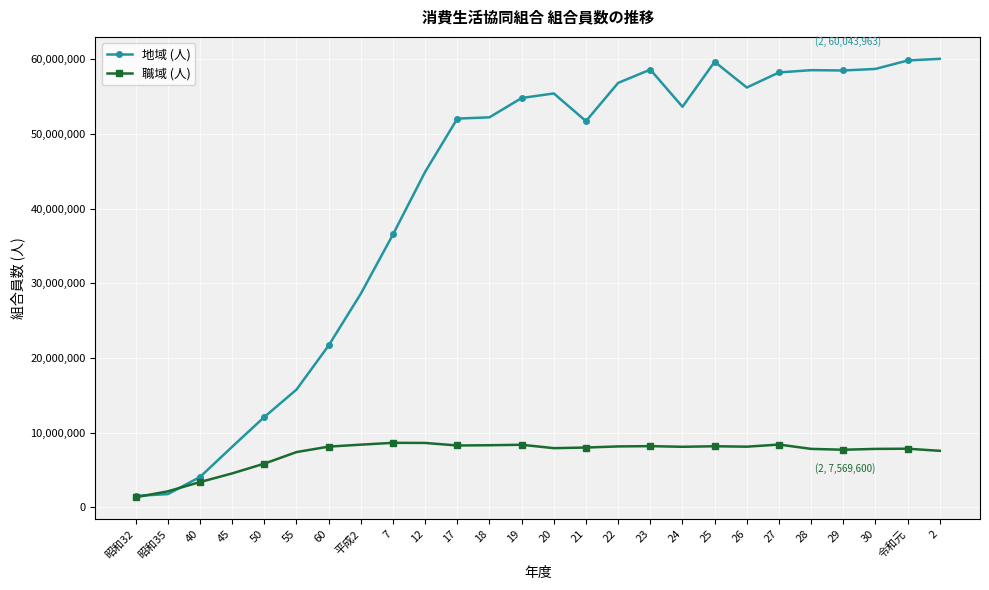

What are all the series names shown in the legend?

地域 (人), 職域 (人)